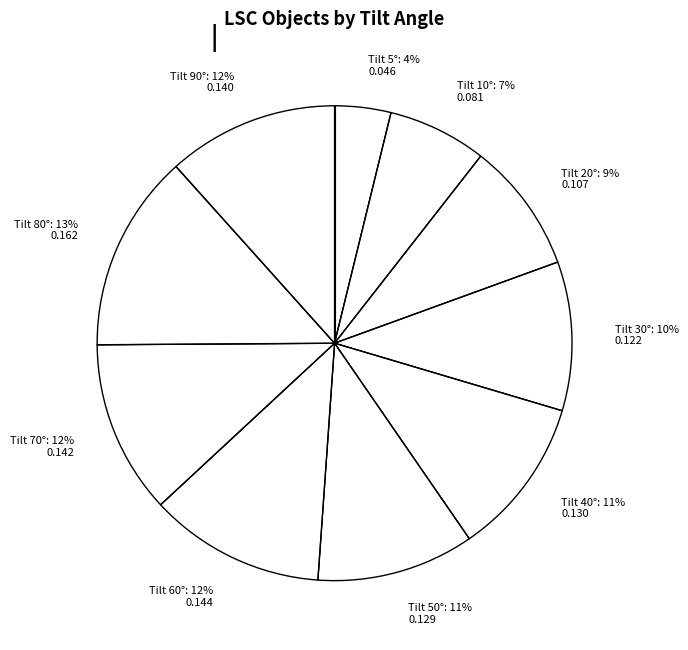

Count the number of slices in the pie.

10